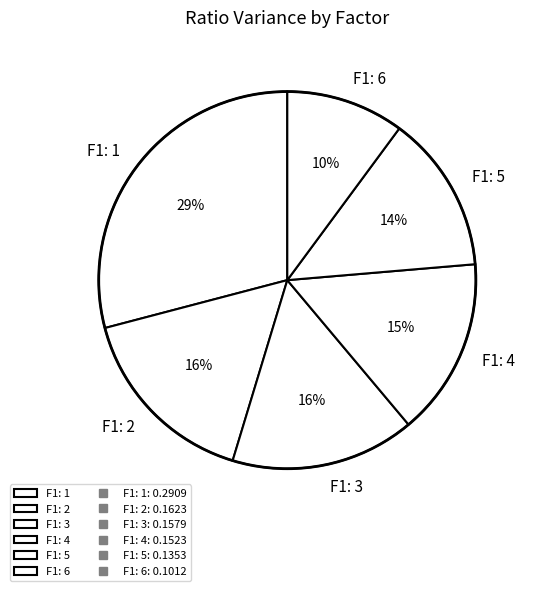

To the nearest percent, what is the difference between the F1: 2 and F1: 4 slice percentages?

1%